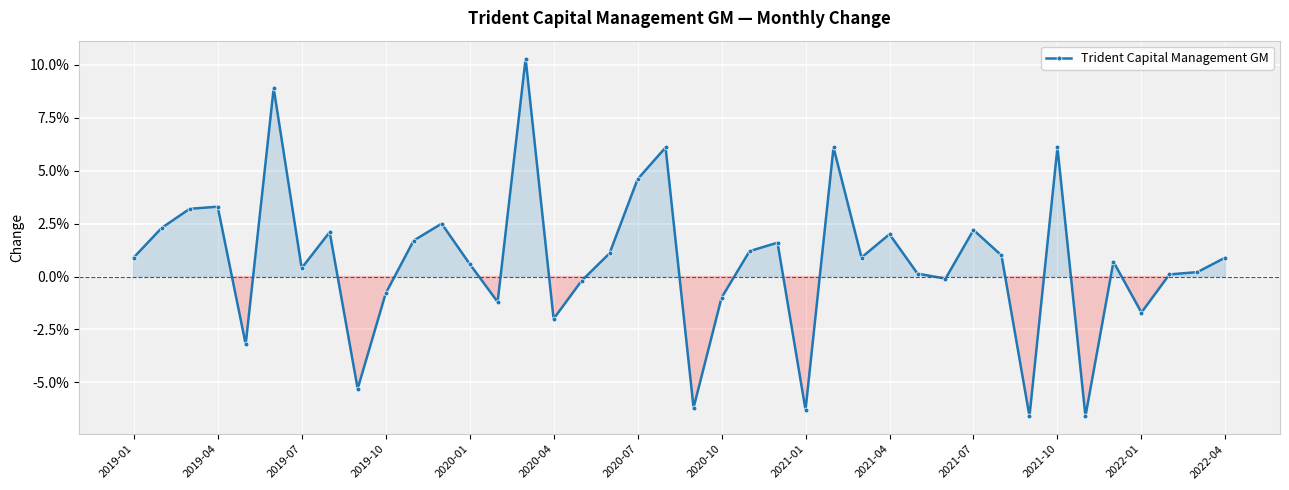

Does the chart have visible grid lines?

Yes